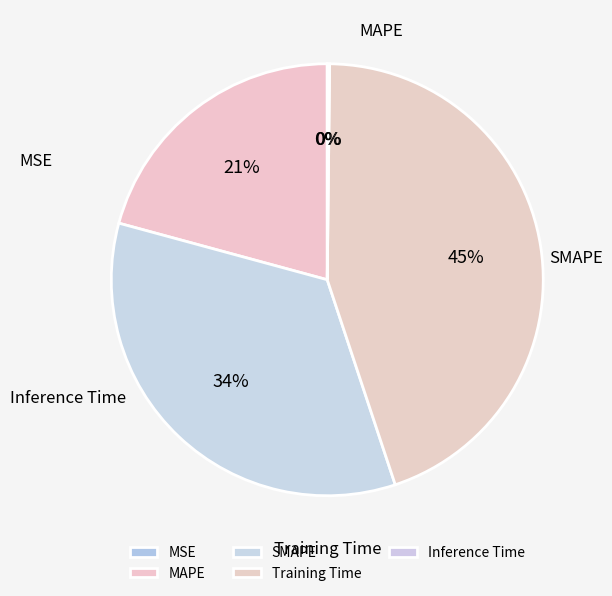

Which has a higher value, MSE or Training Time?

Training Time